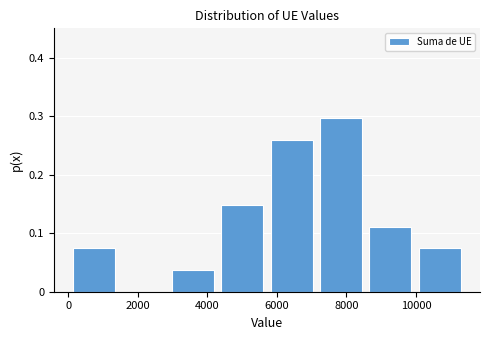

Reading left to right, transcribe this chart: for each bar, give the range it covers on the x-axis and its height. Neither the bar edges nor the heights are printed on the chart, so give them approximately, as read against the axes.

0 to 1400: 0.07
1400 to 2800: 0
2800 to 4200: 0.04
4200 to 5800: 0.15
5800 to 7200: 0.26
7200 to 8600: 0.30
8600 to 10000: 0.11
10000 to 11400: 0.07